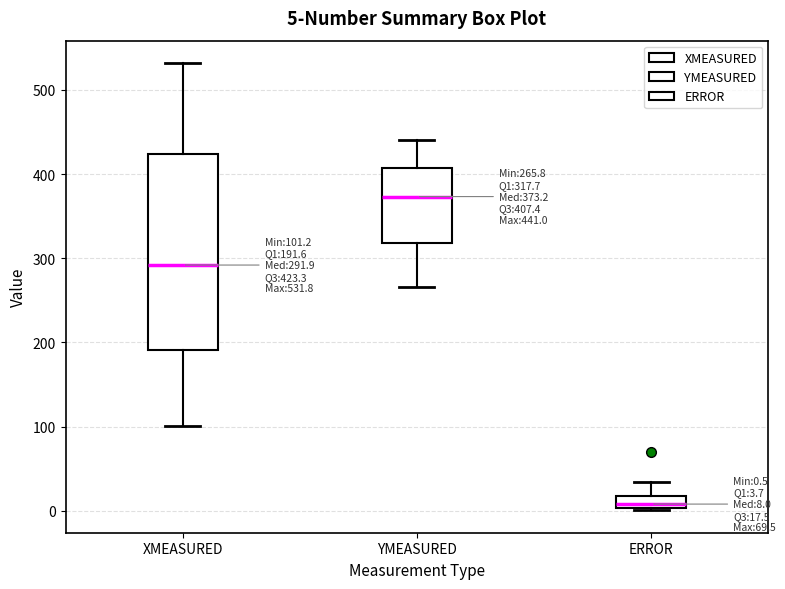

Comparing the boxes themselves (not the whiskers), which one is the tallest?

XMEASURED